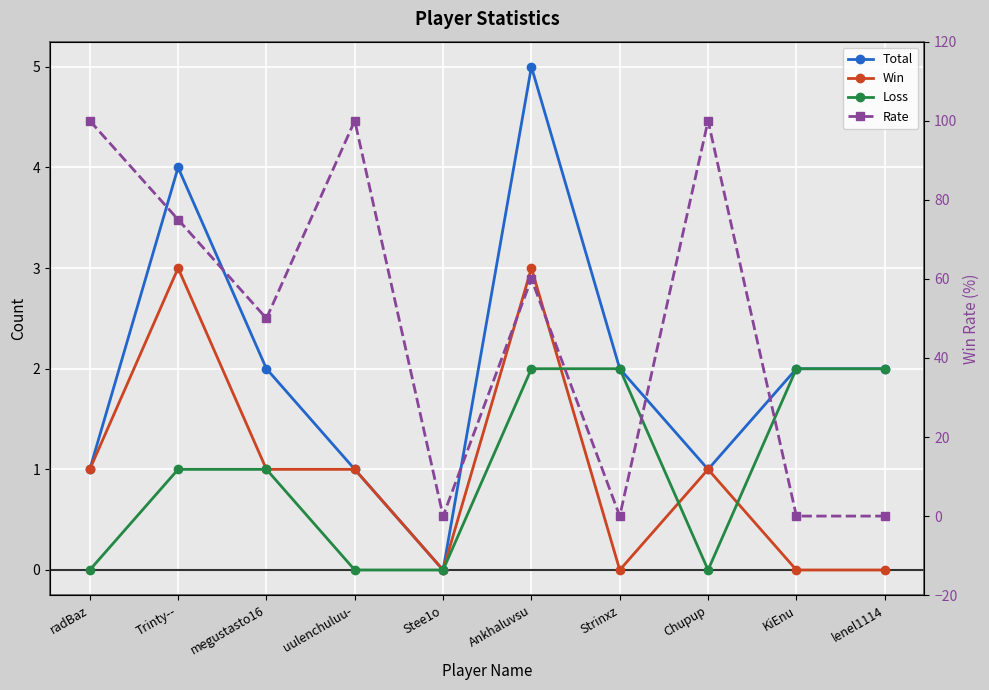

How many lines are shown in the chart?

4